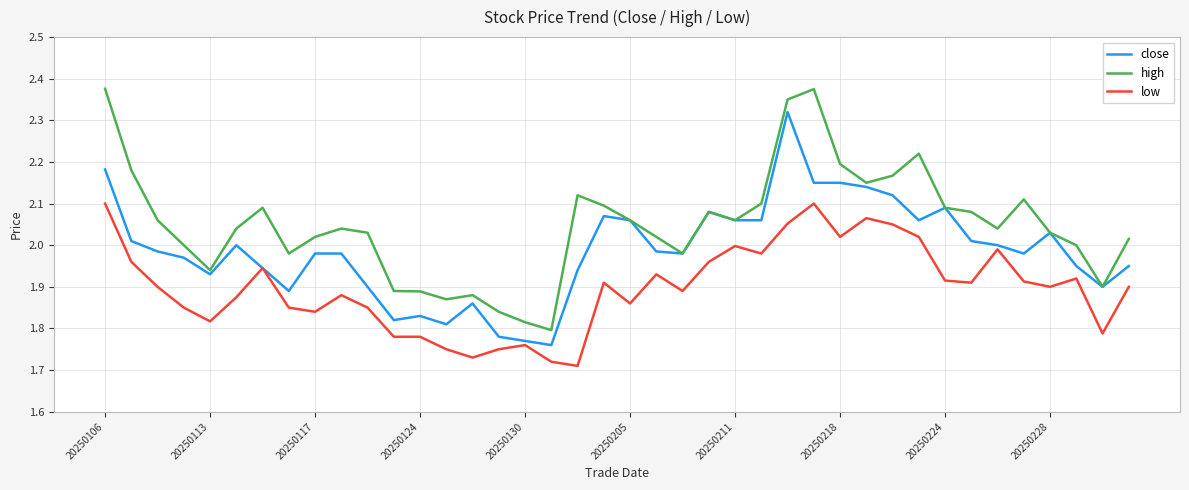

Which series has the largest range (max minus min)?

high